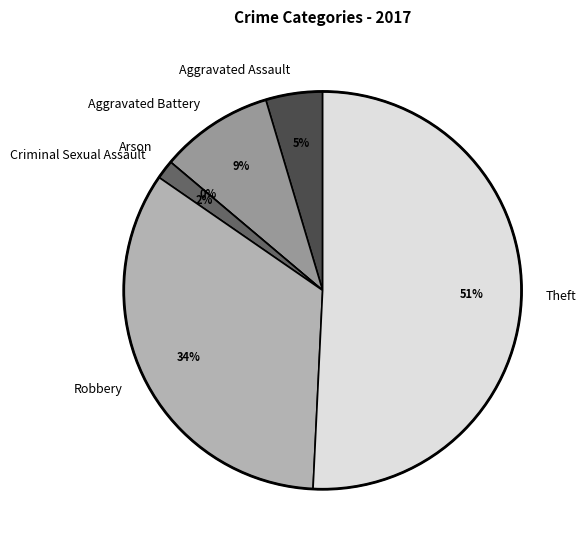

How many segments does this pie chart have?

6